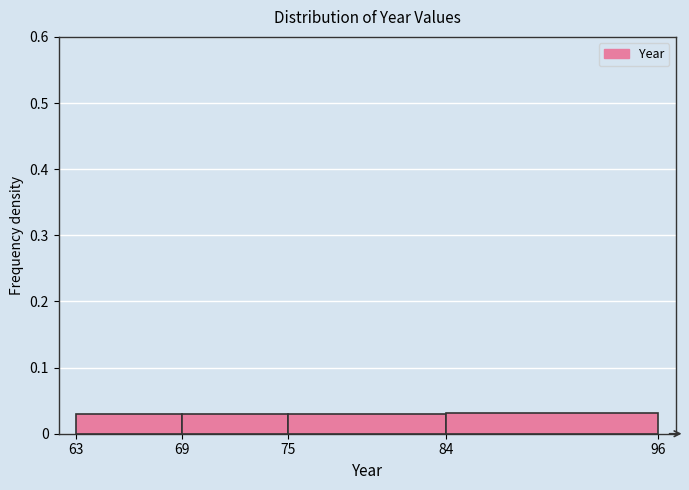

Reading left to right, transcribe this chart: for each bar, give the range it covers on the x-axis and its height. The values are not printed on the chart, so give them approximately, as read against the axis.

63 to 69: 0.03
69 to 75: 0.03
75 to 84: 0.03
84 to 96: 0.03